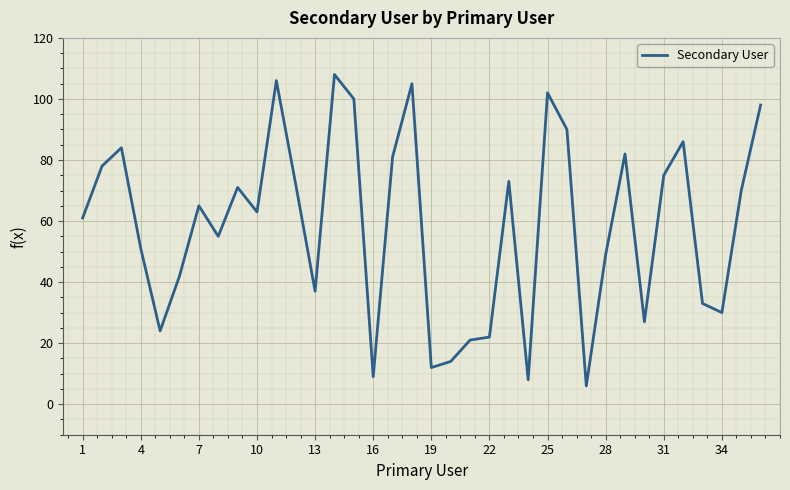

What is the greatest value displayed?

108